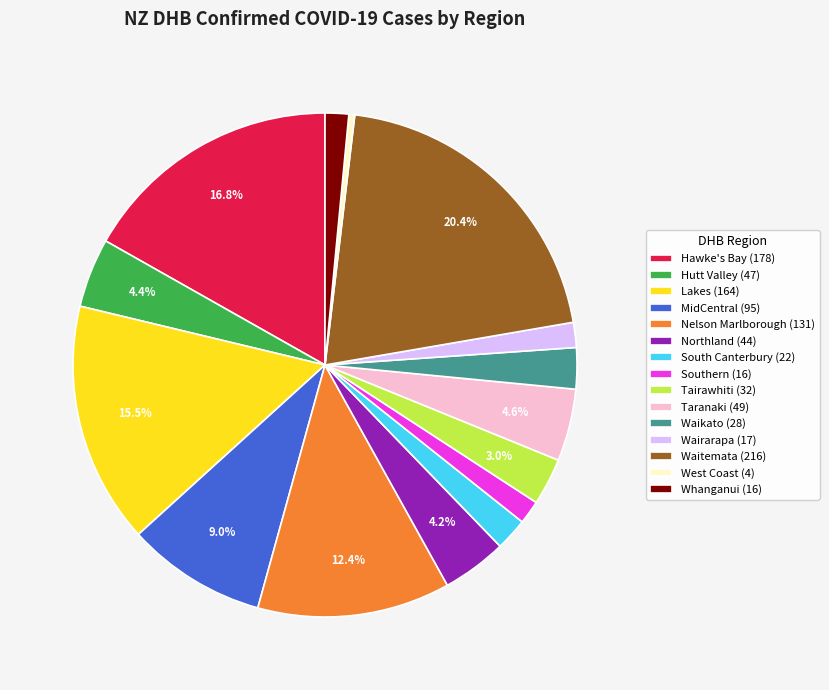

Is the sum of Nelson Marlborough (131) and Lakes (164) greater than half?

No